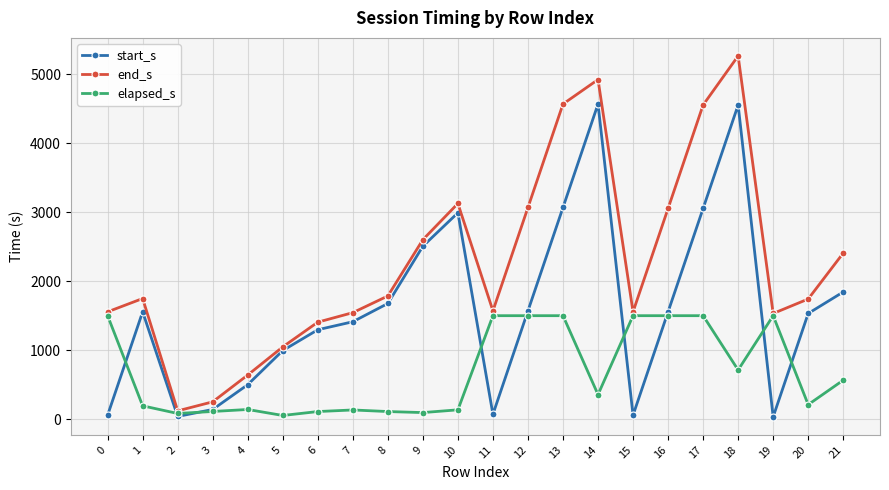

What is the value of the end_s point at the 3rd from the left?

119